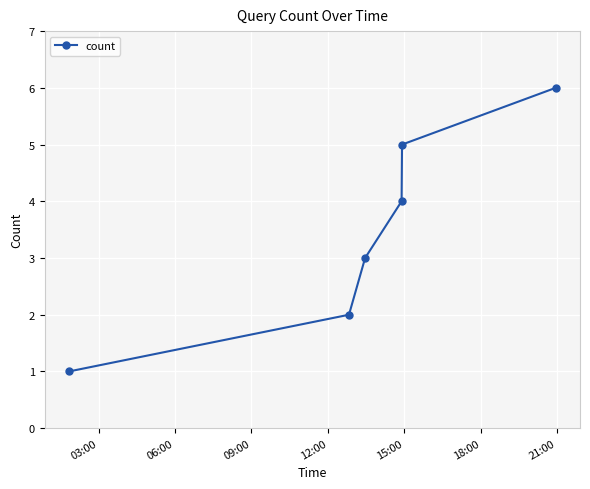

What is the maximum value shown in the chart?

6